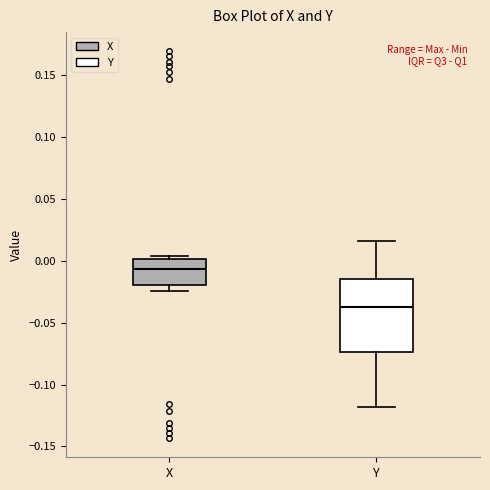

Comparing the boxes themselves (not the whiskers), which one is the tallest?

Y